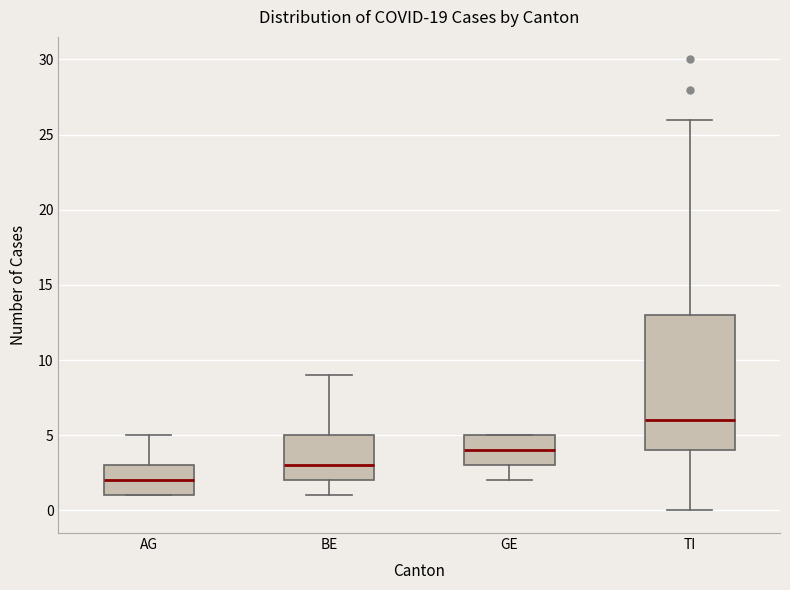

Reading left to right, read every box against the y-axis: the position of its median line, the range the box covers, and the ends of its whiskers. The values are not printed on the chart, so give them approximately, as read against the axis.

AG: median 2, box 1 to 3, whiskers 1 to 5
BE: median 3, box 2 to 5, whiskers 1 to 9
GE: median 4, box 3 to 5, whiskers 2 to 5
TI: median 6, box 4 to 13, whiskers 0 to 26